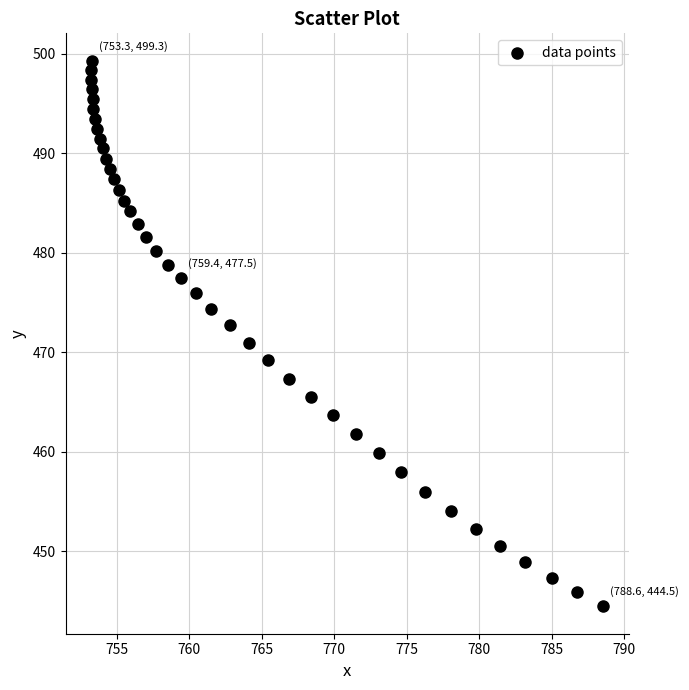

What is the range of Y values (max minus min)?

54.8